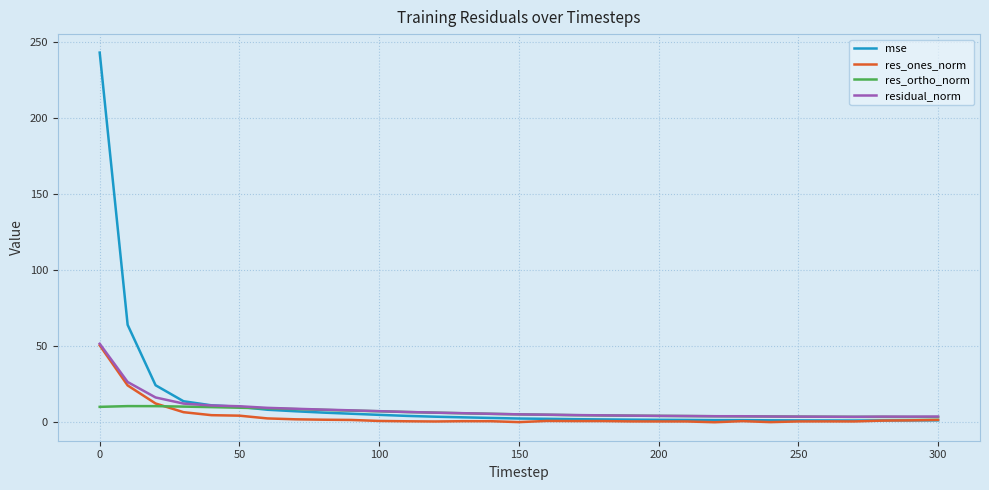

What is the maximum value for residual_norm?

51.7